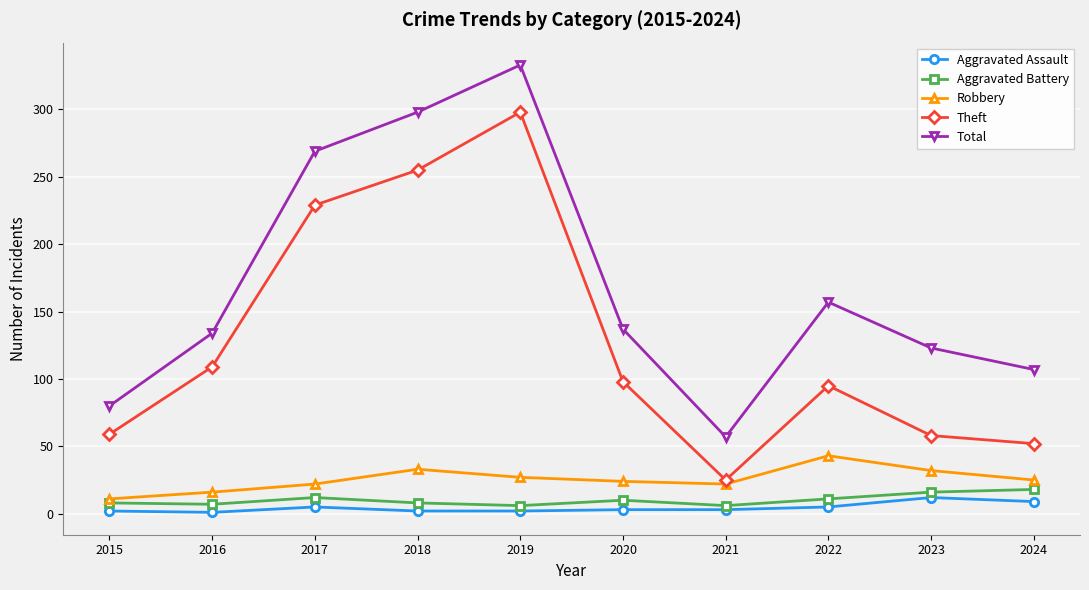

How many categories are shown in the chart?

10